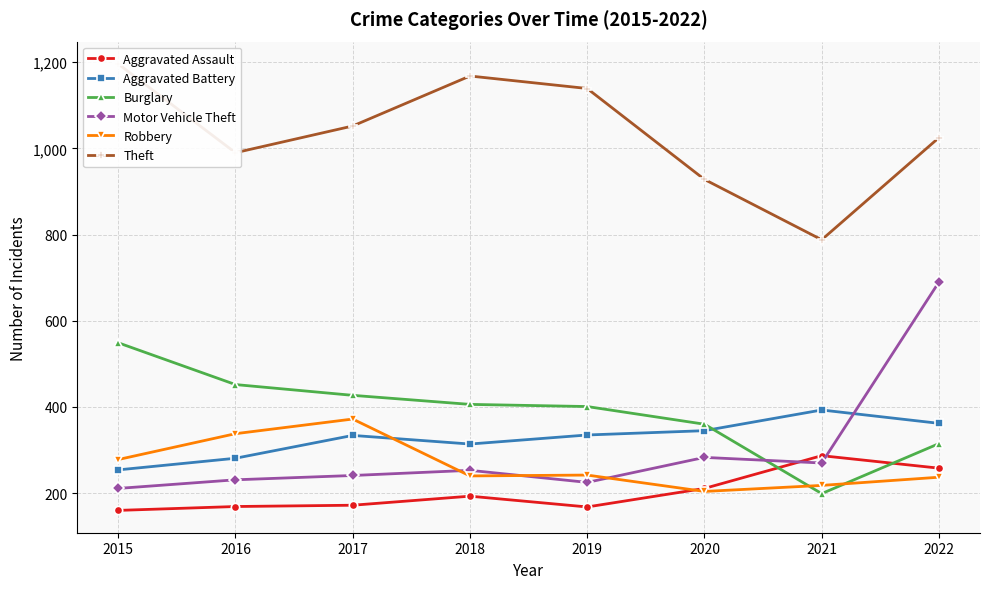

Reading right to left, extract all data points from this chart.

Aggravated Assault: 2022=258	2021=287	2020=211	2019=168	2018=193	2017=172	2016=169	2015=160
Aggravated Battery: 2022=362	2021=393	2020=345	2019=335	2018=314	2017=334	2016=281	2015=254
Burglary: 2022=315	2021=199	2020=360	2019=401	2018=406	2017=427	2016=452	2015=549
Motor Vehicle Theft: 2022=690	2021=270	2020=283	2019=225	2018=253	2017=241	2016=231	2015=211
Robbery: 2022=237	2021=218	2020=204	2019=242	2018=240	2017=372	2016=338	2015=278
Theft: 2022=1025	2021=788	2020=928	2019=1139	2018=1168	2017=1052	2016=990	2015=1196